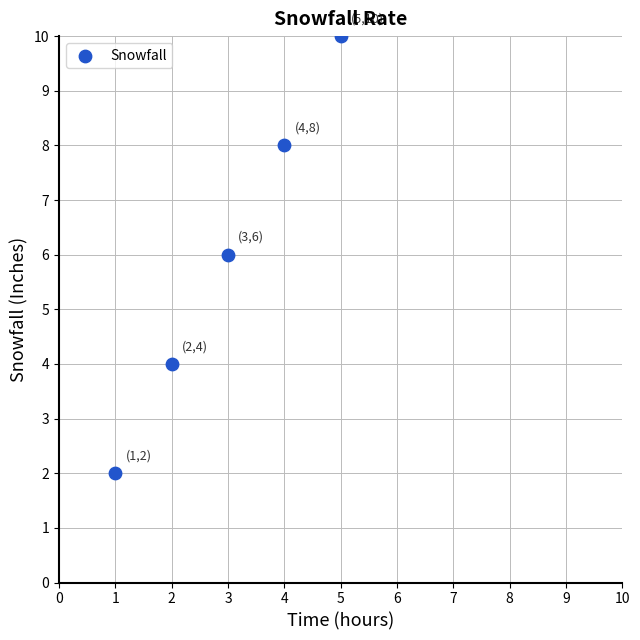

What is the average Y value?

6